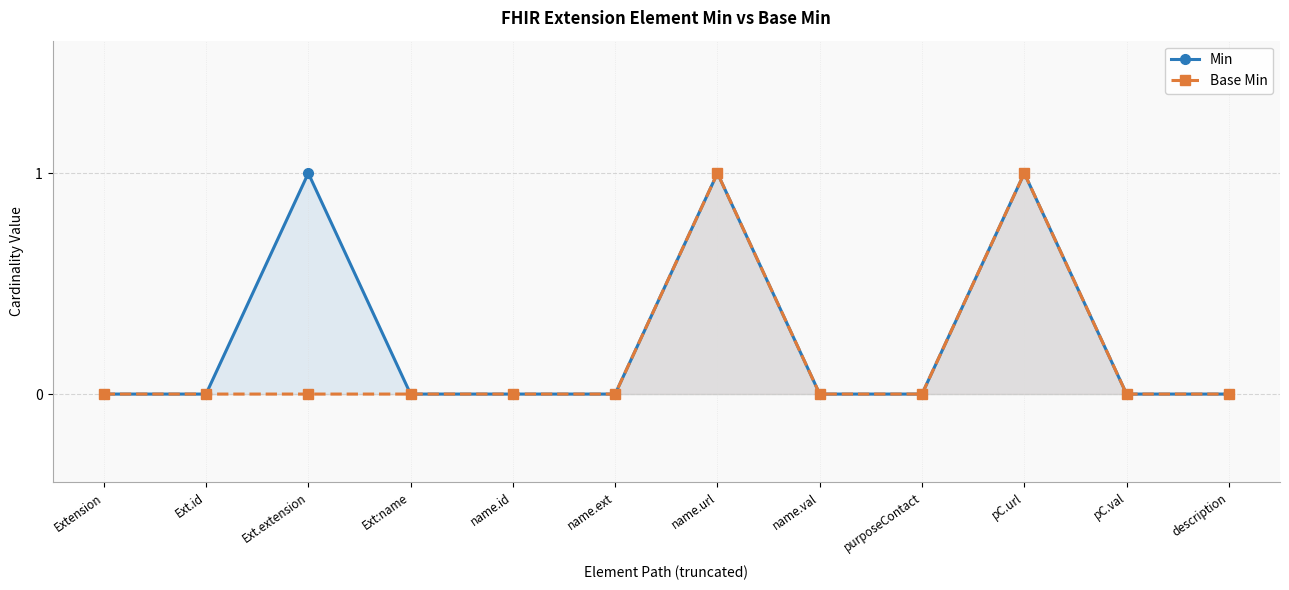

Between Ext.id and pC.url, which is larger?

pC.url